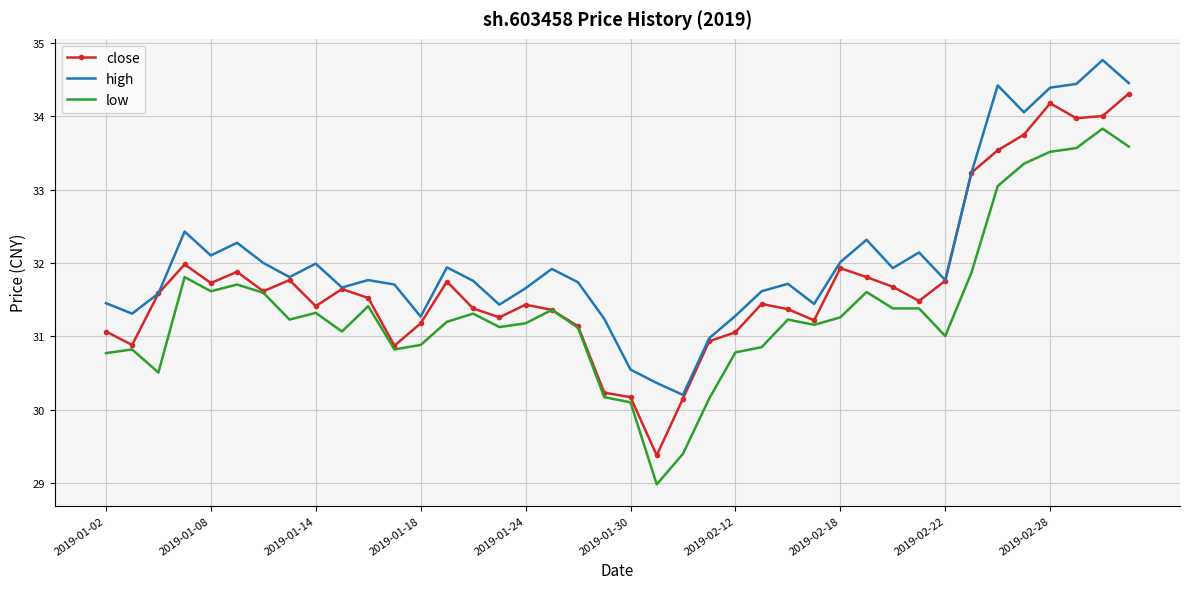

What is the lowest value of the low series?

29.0